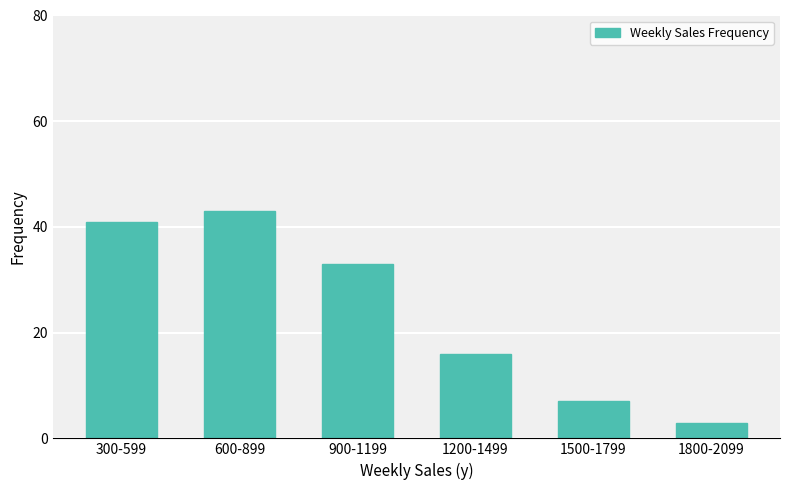

Reading left to right, list all the values displayed in this chart.

300-599=41	600-899=43	900-1199=33	1200-1499=16	1500-1799=7	1800-2099=3